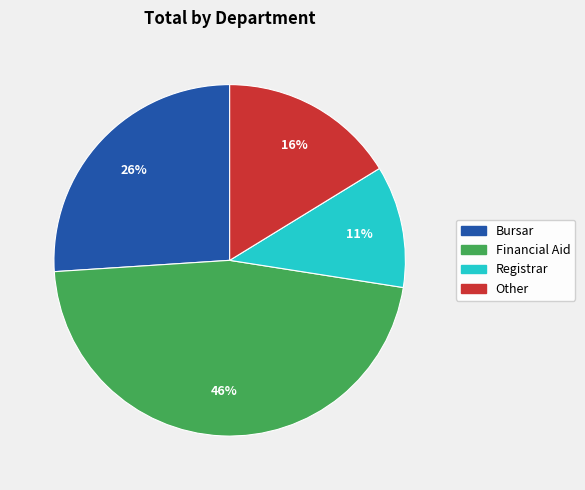

What is the smallest slice in the pie chart?

Registrar